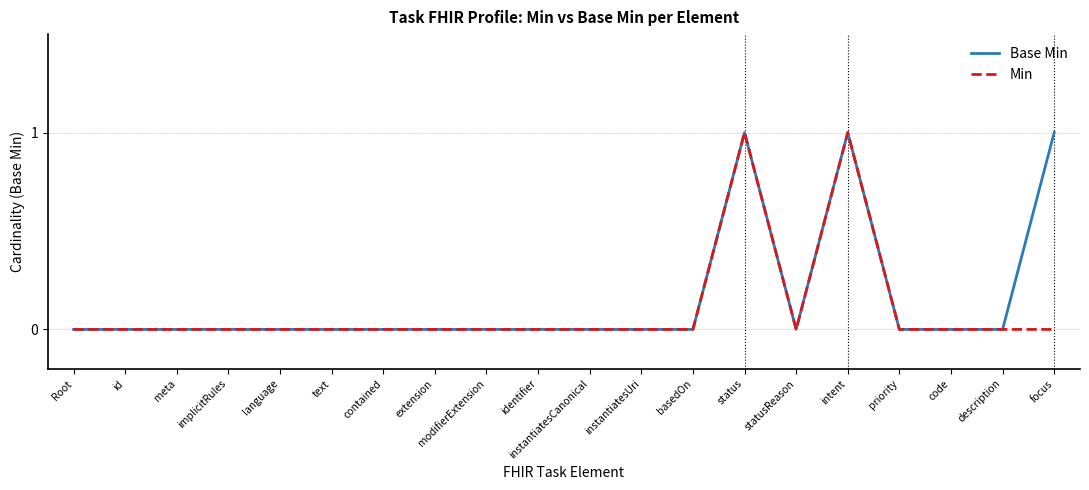

Is it true that Base Min equals -1 at modifierExtension?

False